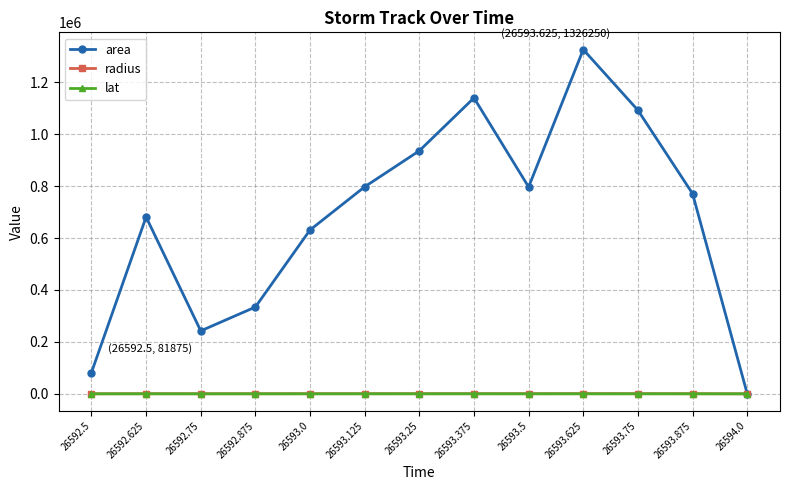

True or false: area has a value of 541732.8 at 26593.5.

False